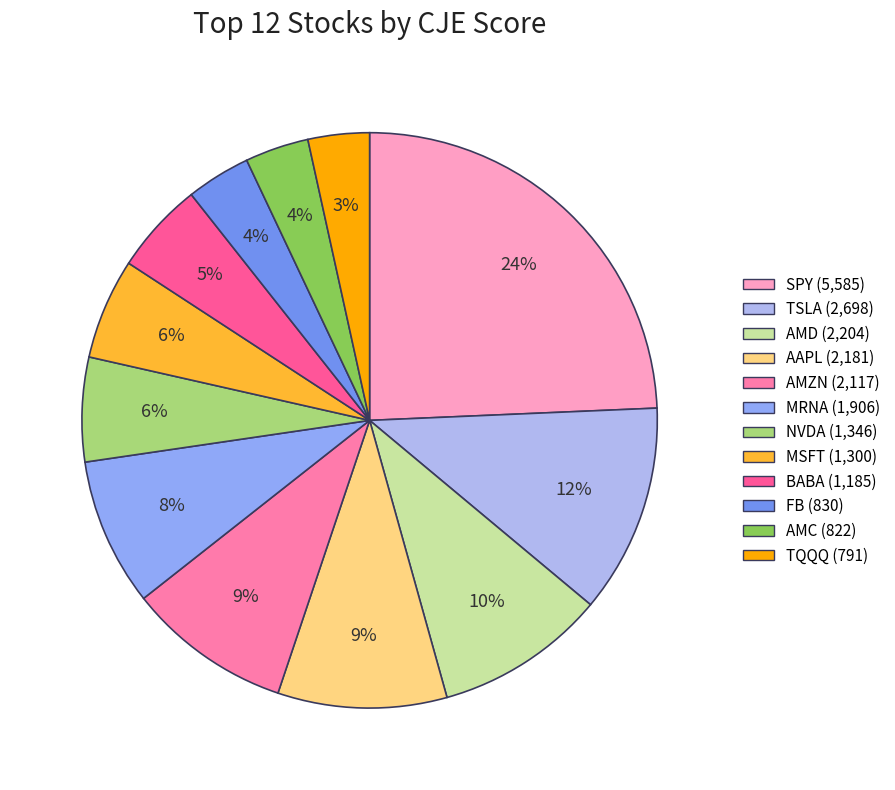

What percentage do NVDA and FB together represent?

9.5%